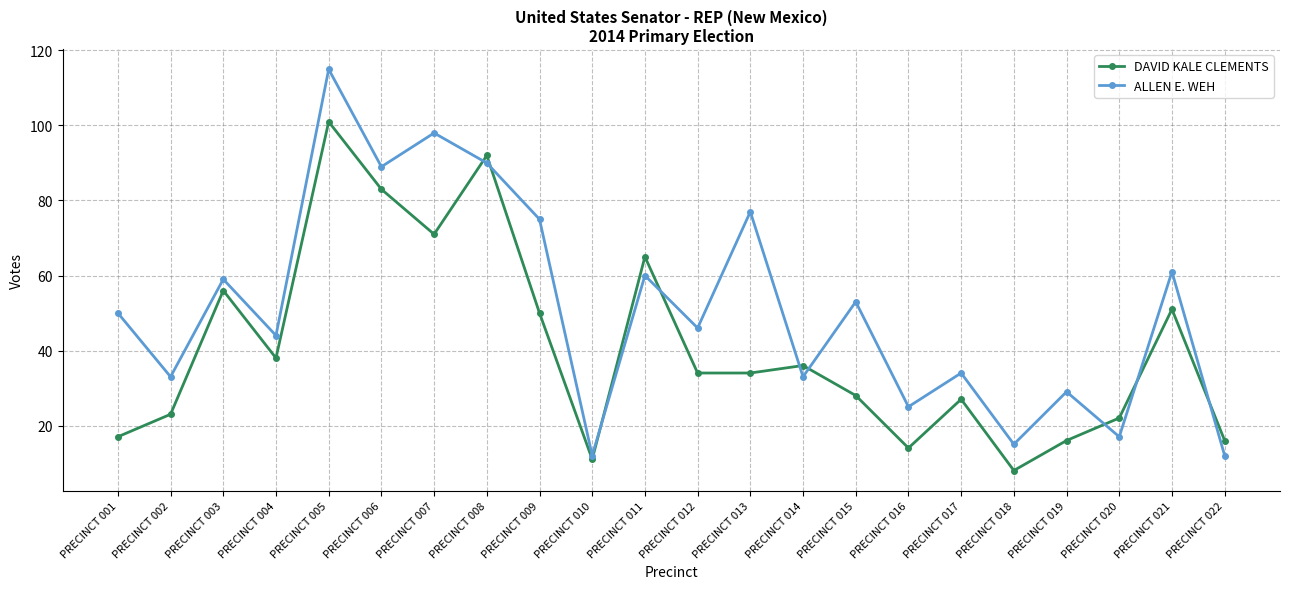

How many categories are shown in the chart?

22